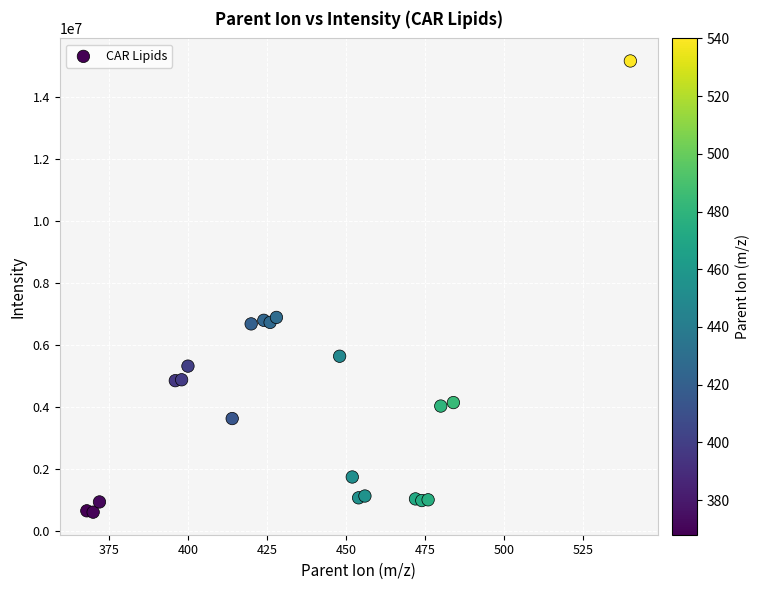

What is the range of X values (max minus min)?

172.0